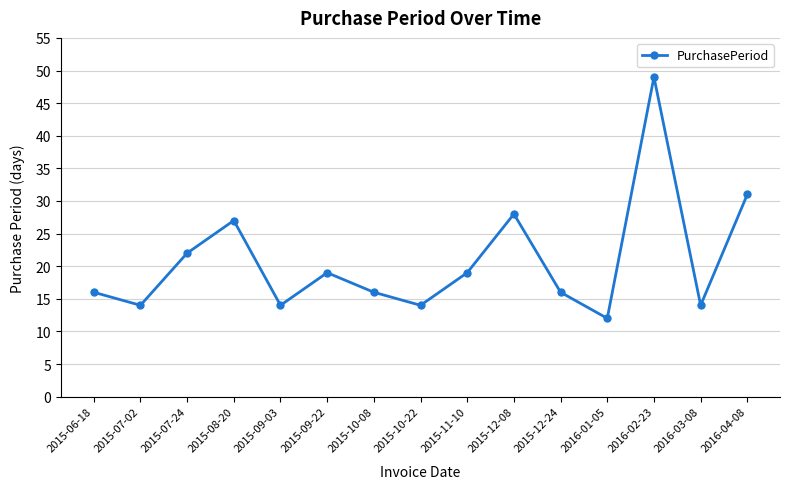

Reading right to left, transcribe all the data shown in this chart.

31	14	49	12	16	28	19	14	16	19	14	27	22	14	16